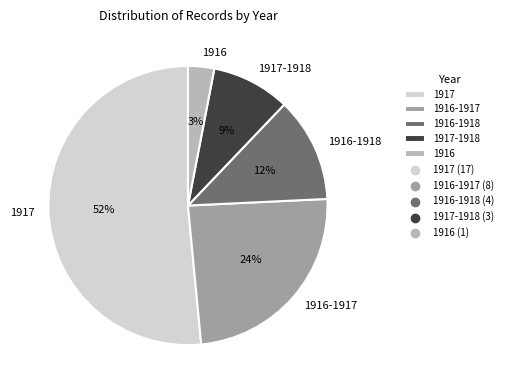

Does any single category account for the majority?

Yes